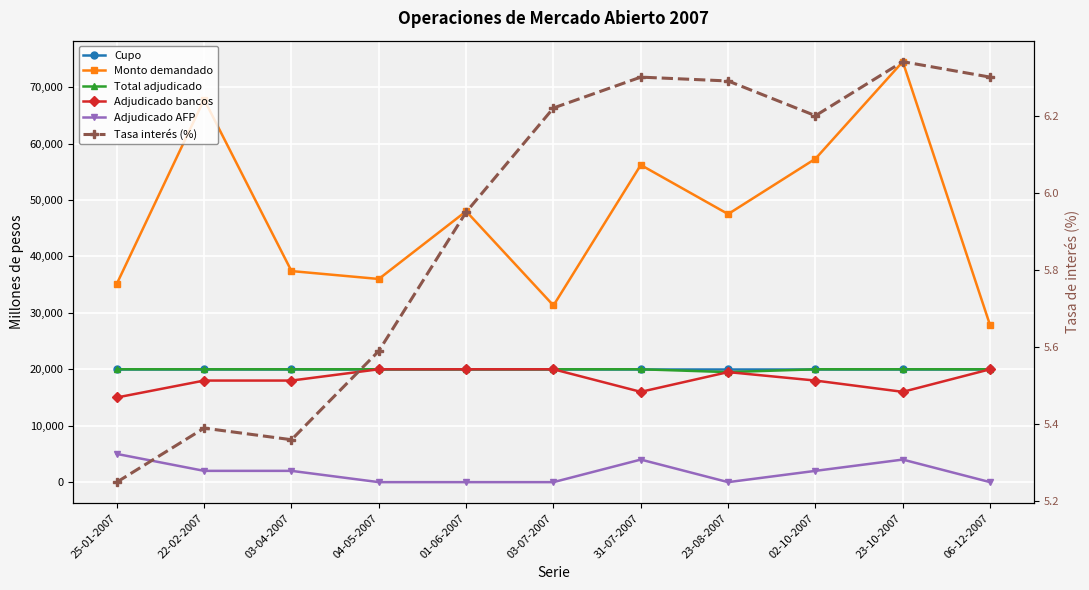

Reading left to right, what are all the values shown in this chart?

Cupo: 25-01-2007=20000.0	22-02-2007=20000.0	03-04-2007=20000.0	04-05-2007=20000.0	01-06-2007=20000.0	03-07-2007=20000.0	31-07-2007=20000.0	23-08-2007=20000.0	02-10-2007=20000.0	23-10-2007=20000.0	06-12-2007=20000.0
Monto demandado: 25-01-2007=35150.0	22-02-2007=67800.0	03-04-2007=37400.0	04-05-2007=36000.0	01-06-2007=48000.0	03-07-2007=31300.0	31-07-2007=56200.0	23-08-2007=47500.0	02-10-2007=57300.0	23-10-2007=74500.0	06-12-2007=27800.0
Total adjudicado: 25-01-2007=20000.0	22-02-2007=20000.0	03-04-2007=20000.0	04-05-2007=20000.0	01-06-2007=20000.0	03-07-2007=20000.0	31-07-2007=20000.0	23-08-2007=19500.0	02-10-2007=20000.0	23-10-2007=20000.0	06-12-2007=20000.0
Adjudicado bancos: 25-01-2007=15000.0	22-02-2007=18000.0	03-04-2007=18000.0	04-05-2007=20000.0	01-06-2007=20000.0	03-07-2007=20000.0	31-07-2007=16000.0	23-08-2007=19500.0	02-10-2007=18000.0	23-10-2007=16000.0	06-12-2007=20000.0
Adjudicado AFP: 25-01-2007=5000.0	22-02-2007=2000.0	03-04-2007=2000.0	04-05-2007=0.0	01-06-2007=0.0	03-07-2007=0.0	31-07-2007=4000.0	23-08-2007=0.0	02-10-2007=2000.0	23-10-2007=4000.0	06-12-2007=0.0
Tasa interés (%): 25-01-2007=5.2	22-02-2007=5.4	03-04-2007=5.4	04-05-2007=5.6	01-06-2007=6.0	03-07-2007=6.2	31-07-2007=6.3	23-08-2007=6.3	02-10-2007=6.2	23-10-2007=6.3	06-12-2007=6.3